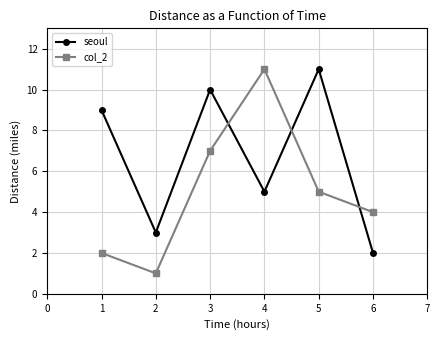

What is the spread (max minus min) of values at 4?

6